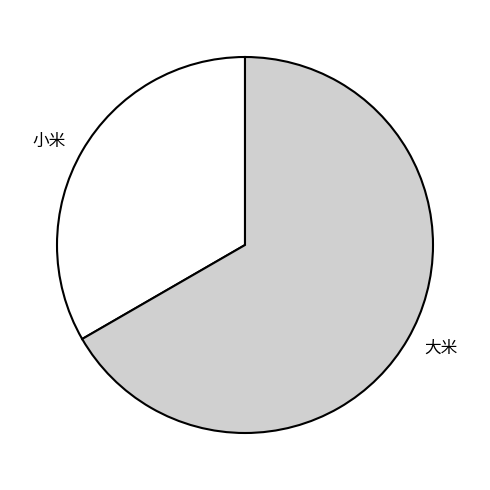

What is the largest slice in the pie chart?

大米